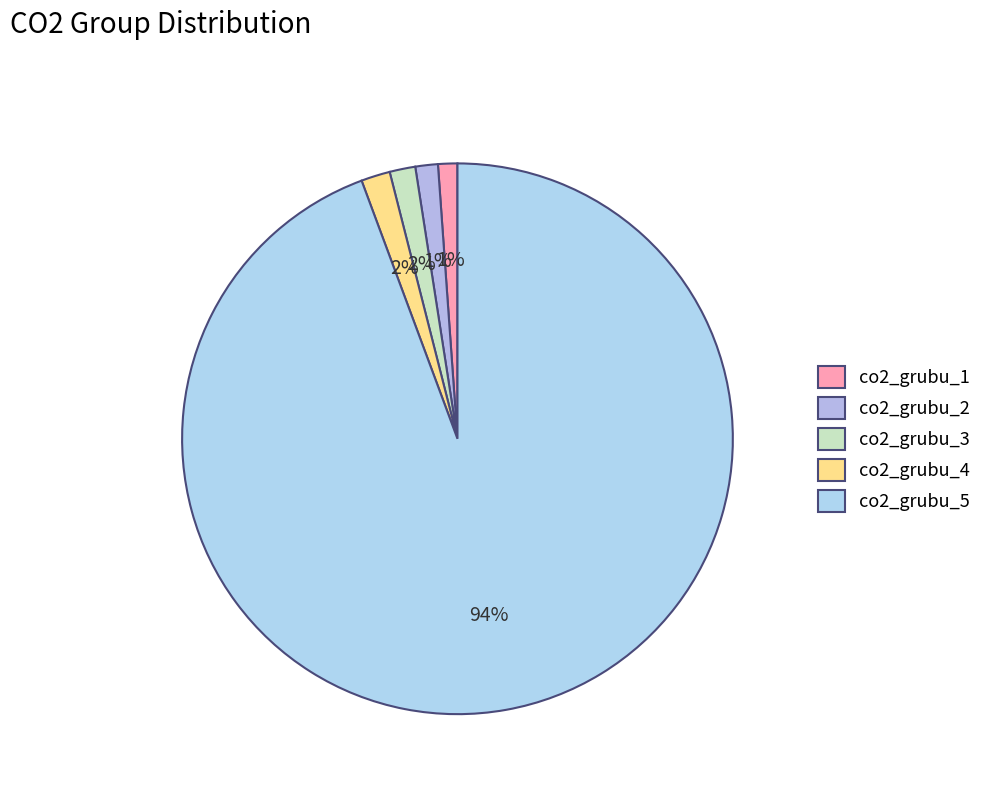

True or false: co2_grubu_4 accounts for 2% of the total.

True